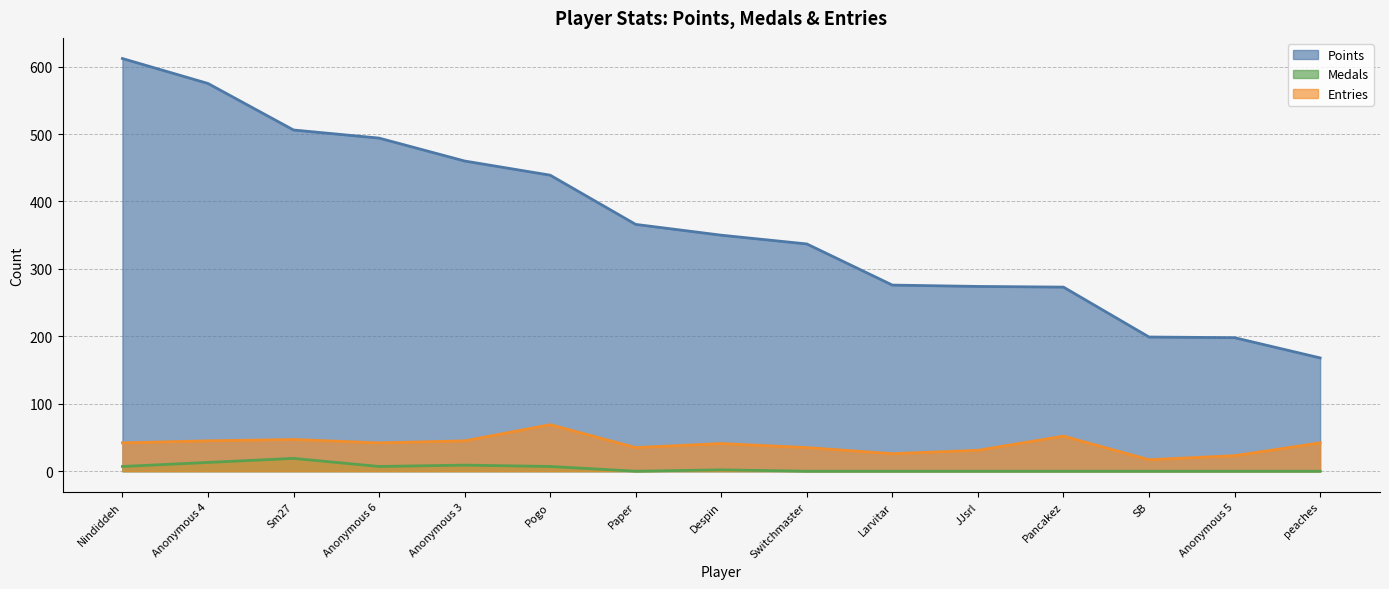

How many interior local peaks does the Entries series have?

4